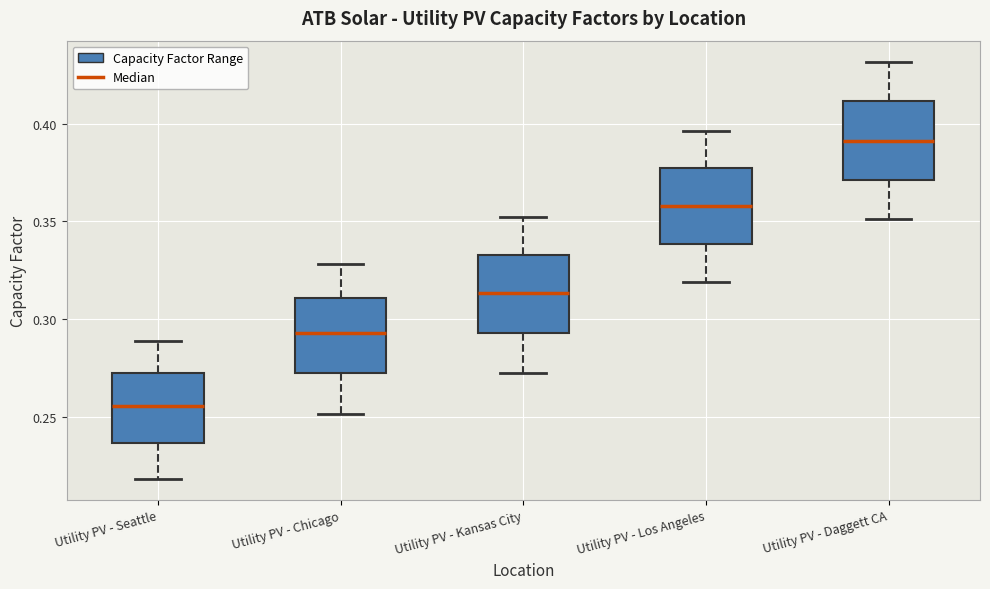

Which box has the lowest median line?

Utility PV - Seattle